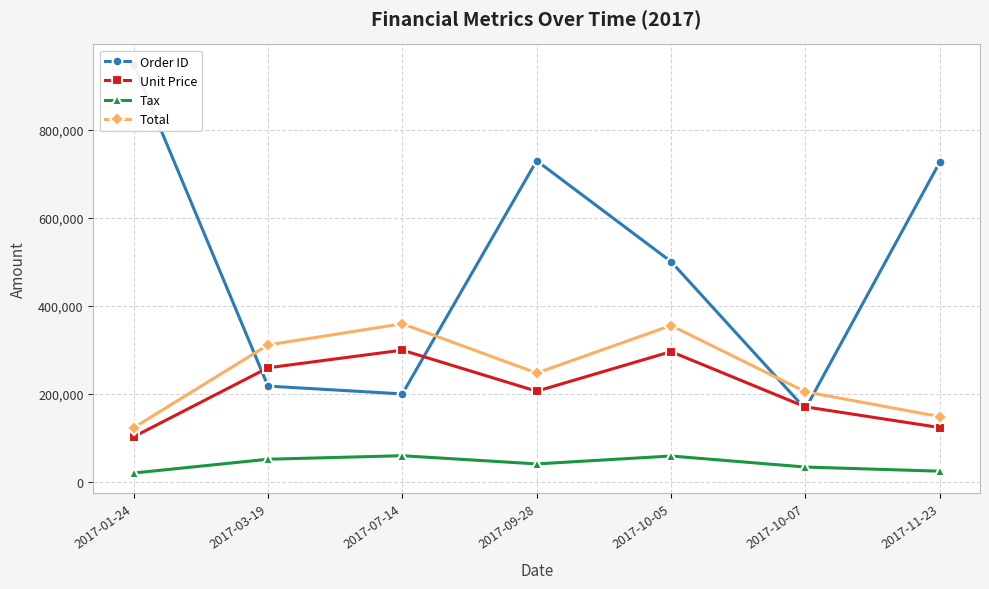

What is the total value across all series at 2017-11-23?

1024083.6